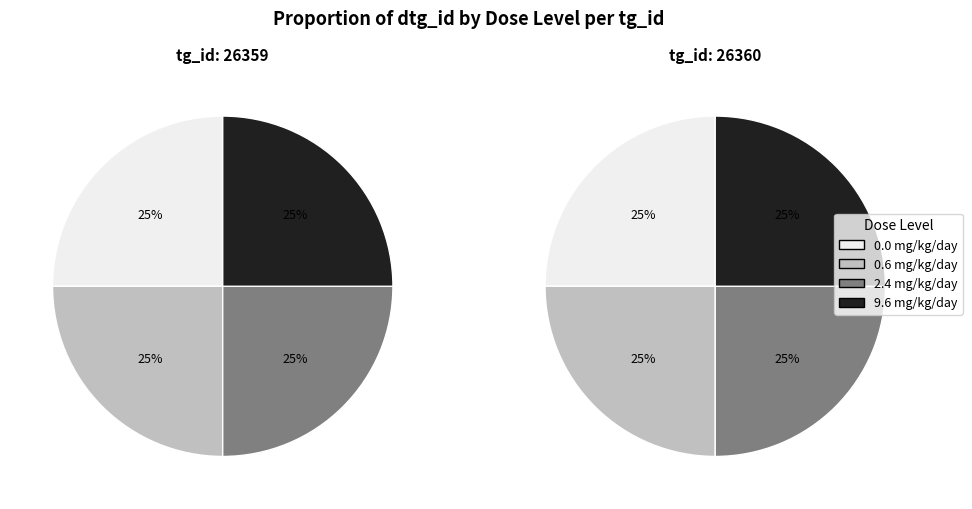

What percentage do 26359 and 26360 together represent?

100.0%